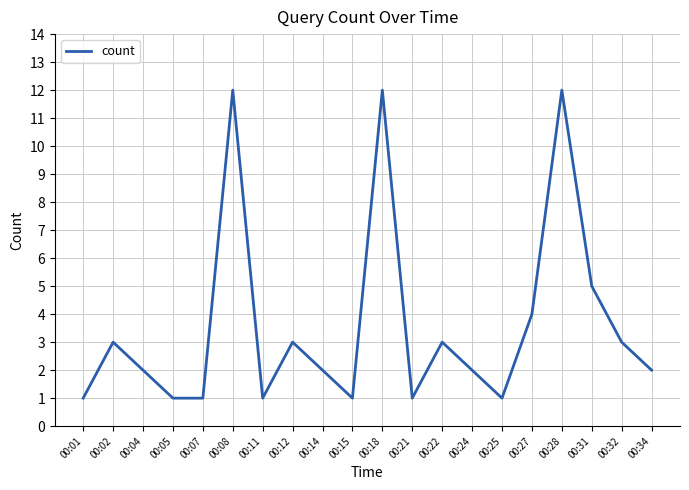

What is the maximum value shown in the chart?

12